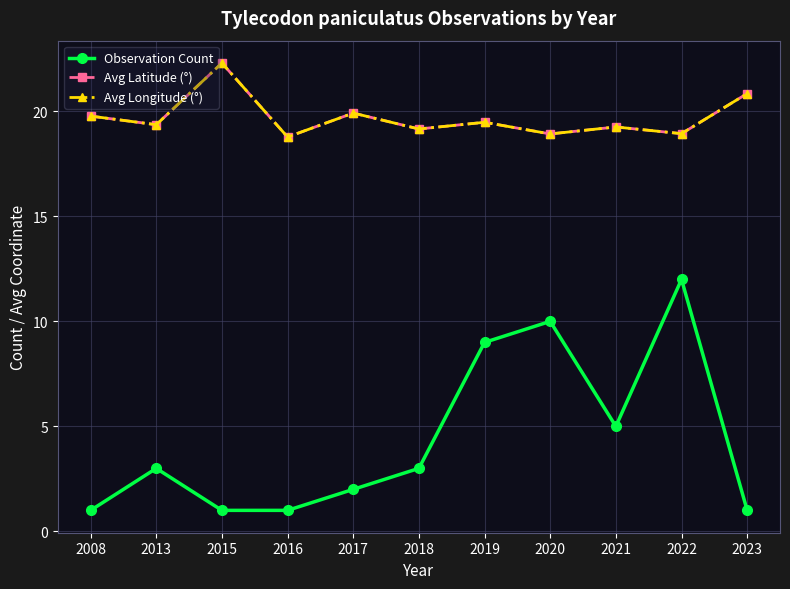

True or false: Avg Latitude (°) and Observation Count cross at least once.

False